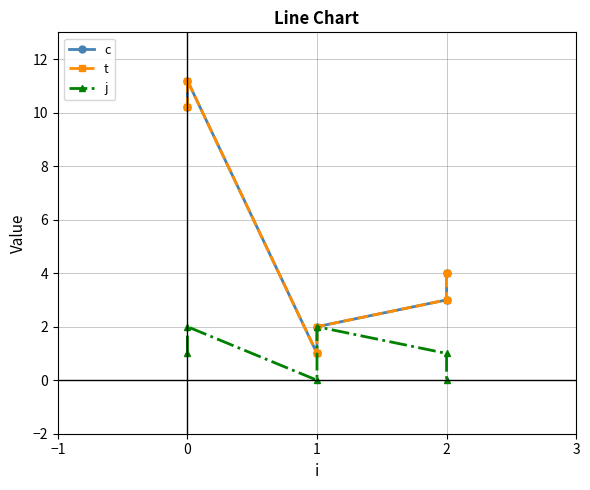

True or false: j has a value of 0.7 at 1.

False